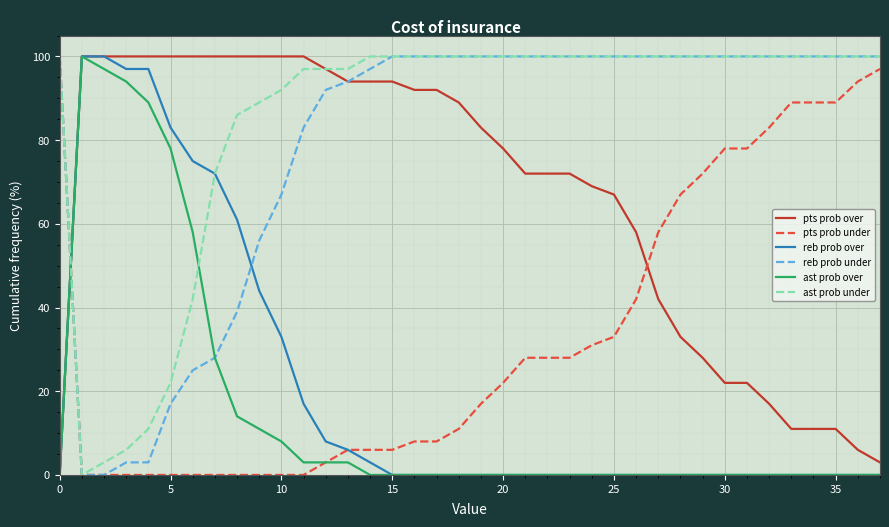

Which series ends up on top after the final intersection of ast prob over and ast prob under?

ast prob under